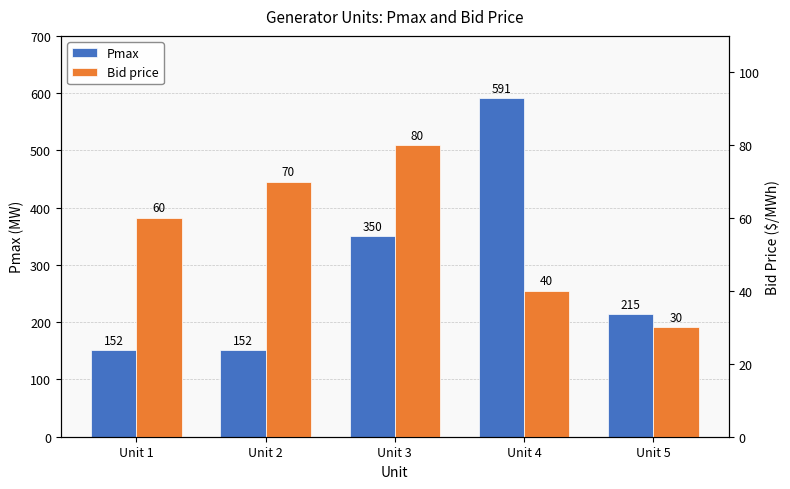

What is the difference between the second highest and minimum values in the Pmax series?

198